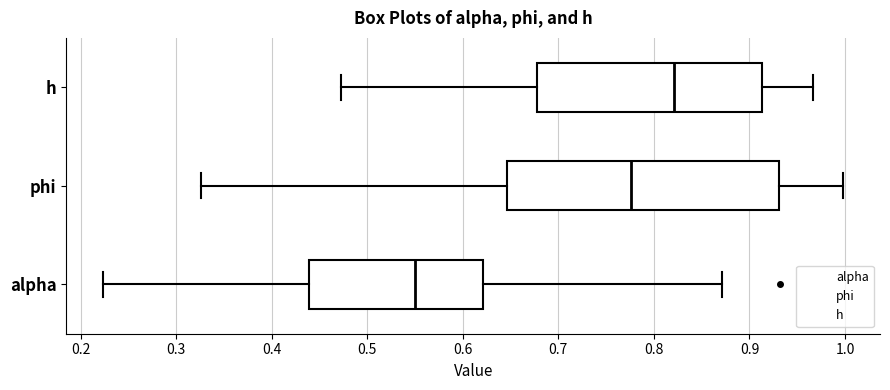

Reading bottom to top, transcribe this box plot: for each box, give where its median line is, the range the box spans, and where its two whiskers end, as read against the x-axis. The values are not printed on the chart, so give them approximately, as read against the axis.

alpha: median 0.55, box 0.44 to 0.62, whiskers 0.22 to 0.87
phi: median 0.78, box 0.65 to 0.93, whiskers 0.33 to 1.00
h: median 0.82, box 0.68 to 0.91, whiskers 0.47 to 0.97